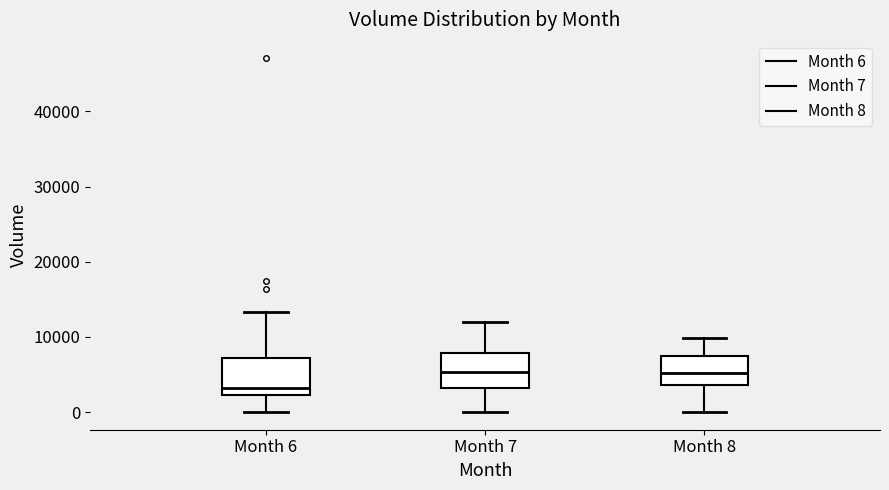

Where does the lower whisker of the box for Month 8 end on the y-axis? The values are not printed on the chart, so give them approximately, as read against the axis.

0